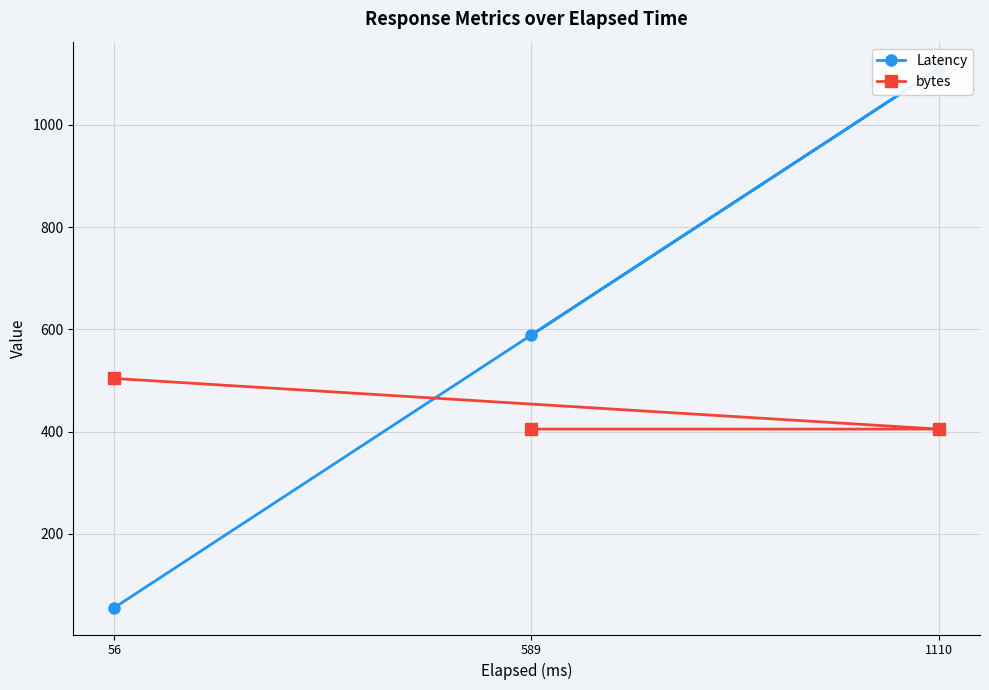

What is the difference between the second highest and minimum values in the Latency series?

533